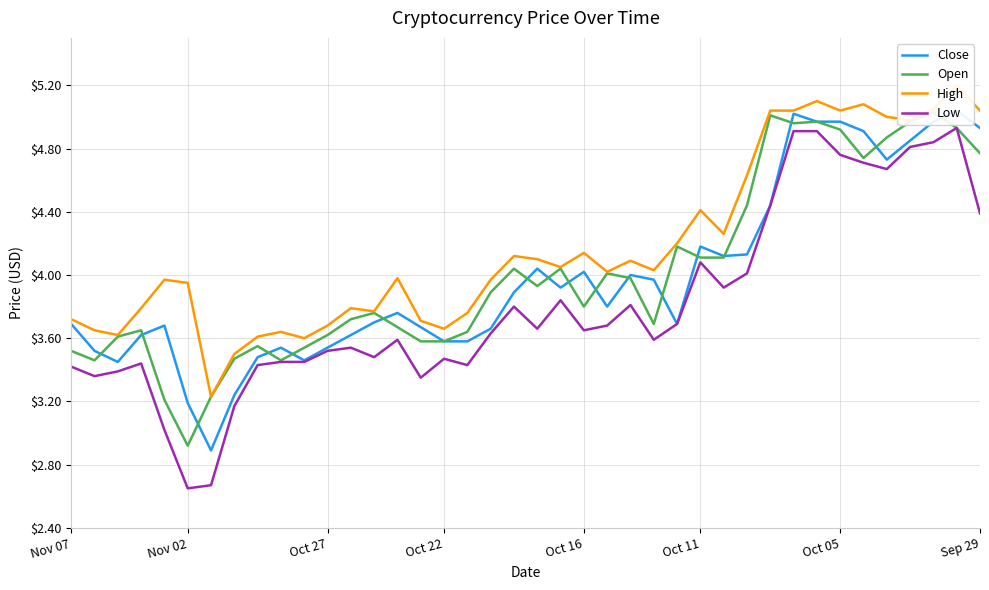

What is the maximum value for Low?

4.9